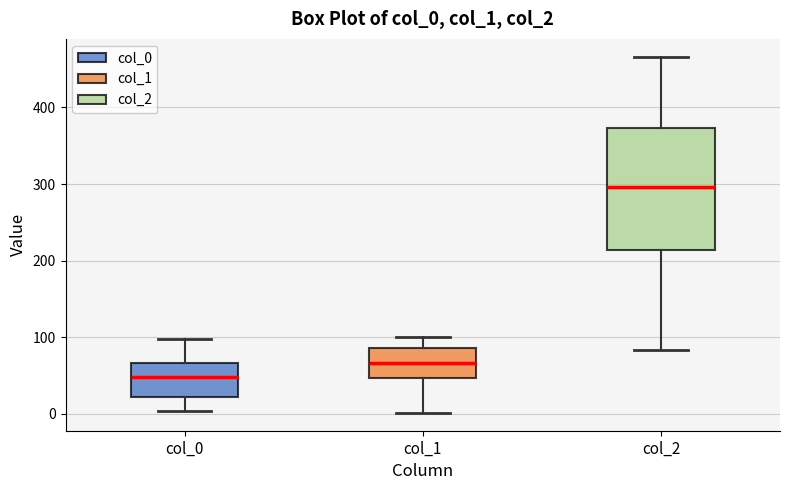

Comparing the boxes themselves (not the whiskers), which one is the tallest?

col_2